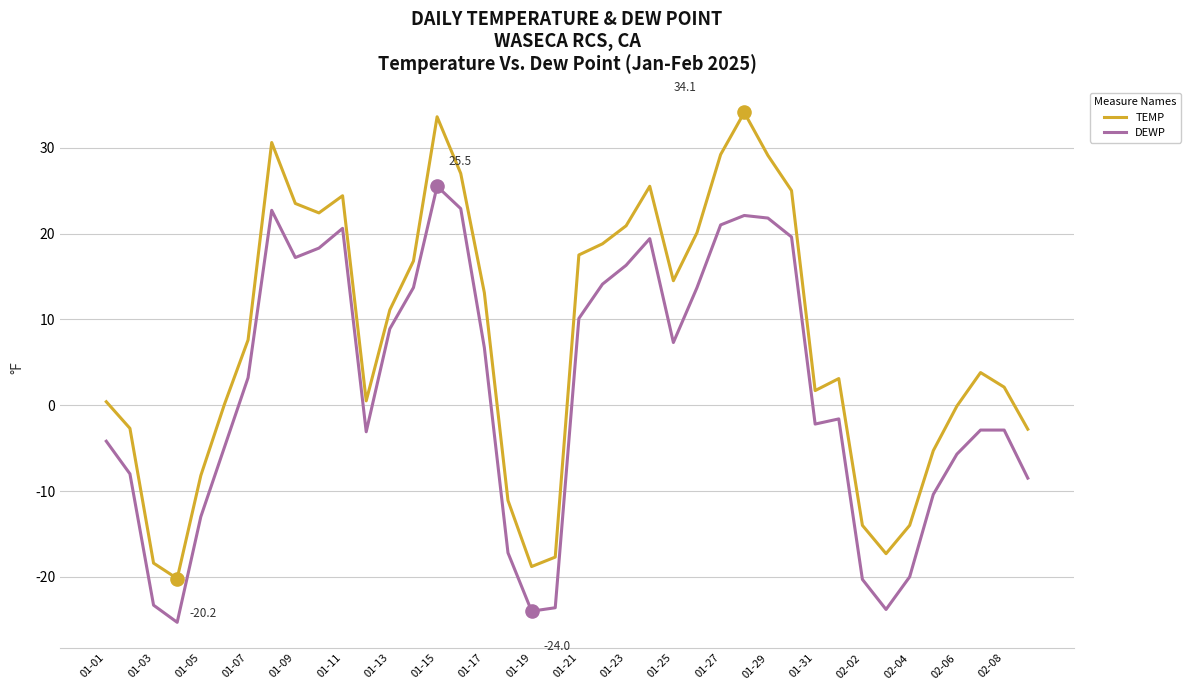

Which series has the largest total across all categories?

TEMP